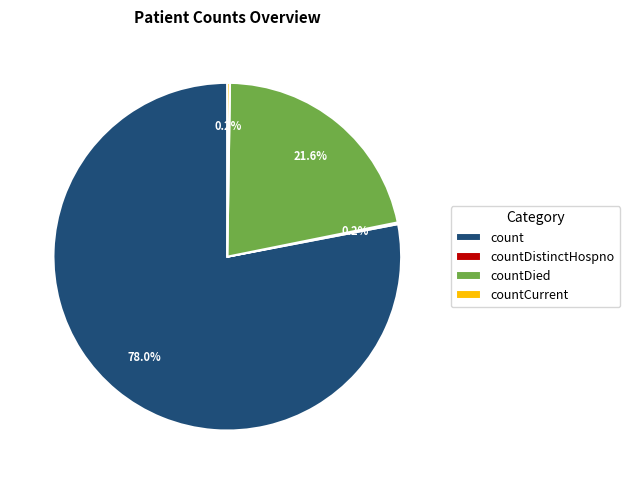

Which has a higher value, countDied or count?

count